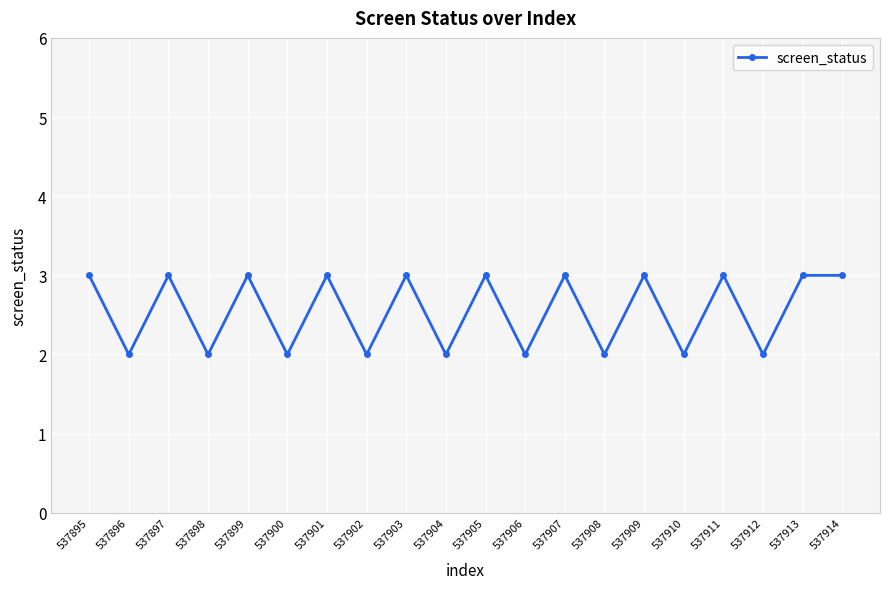

What is the sum of the values at 537898 and 537912?

4